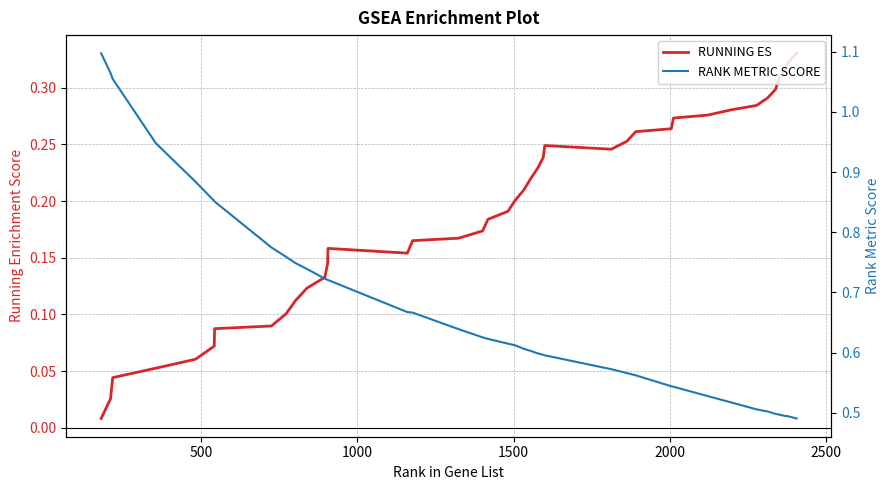

Is it true that RANK METRIC SCORE equals 0.8 at 38?

False